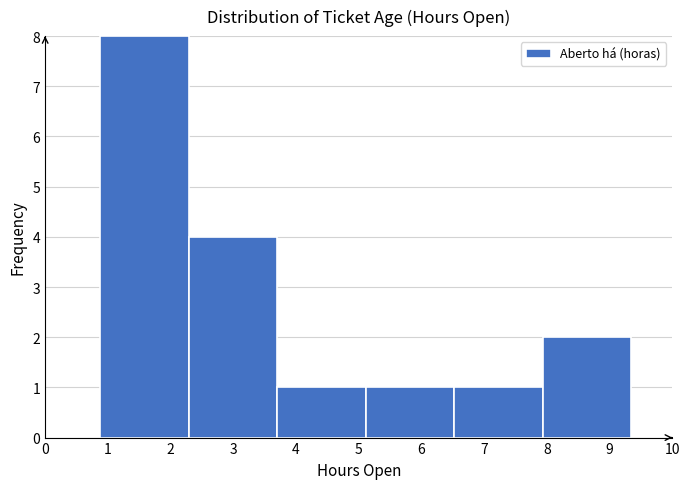

Which range on the x-axis has the tallest bar?

0.9 to 2.3